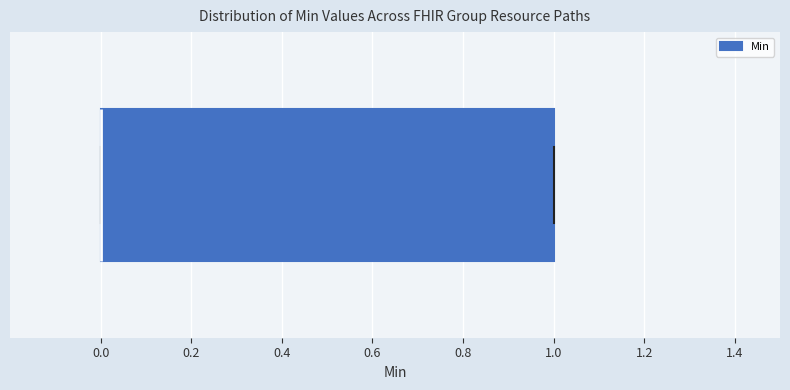

Where is the left edge of the box on the x-axis? The values are not printed on the chart, so give them approximately, as read against the axis.

0